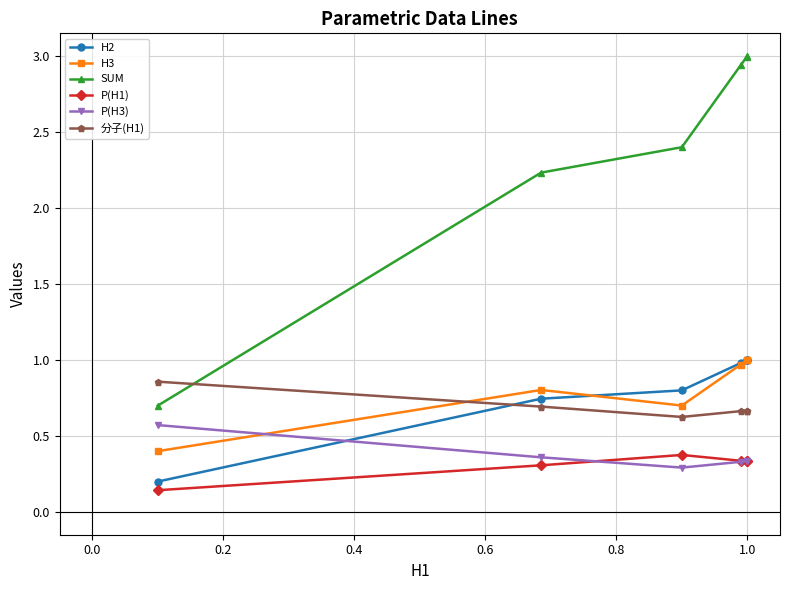

What is the difference between the maximum and minimum values in the H3 series?

0.6